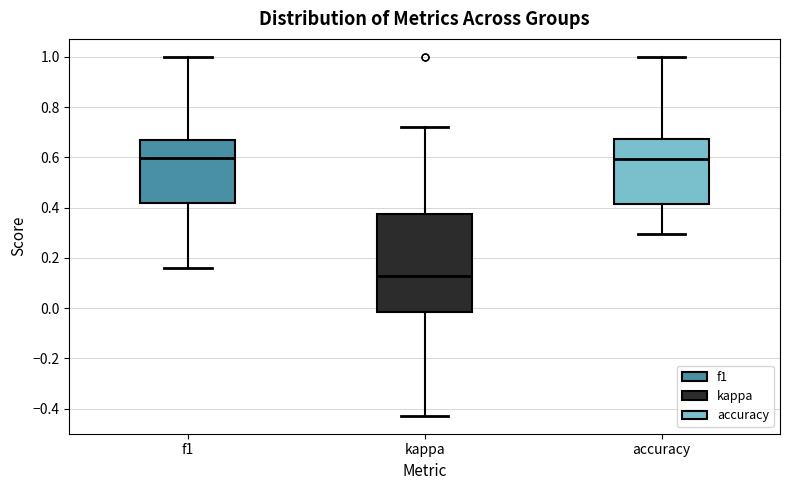

Where is the lower edge of the box for kappa on the y-axis? The values are not printed on the chart, so give them approximately, as read against the axis.

-0.02